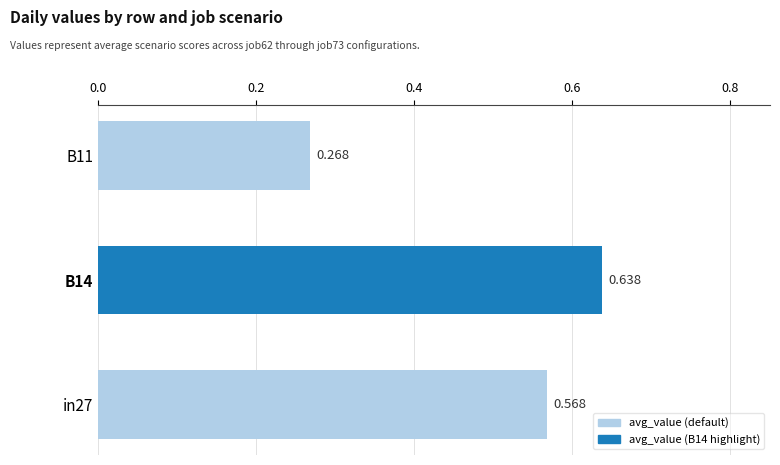

Are the bars horizontal?

Yes